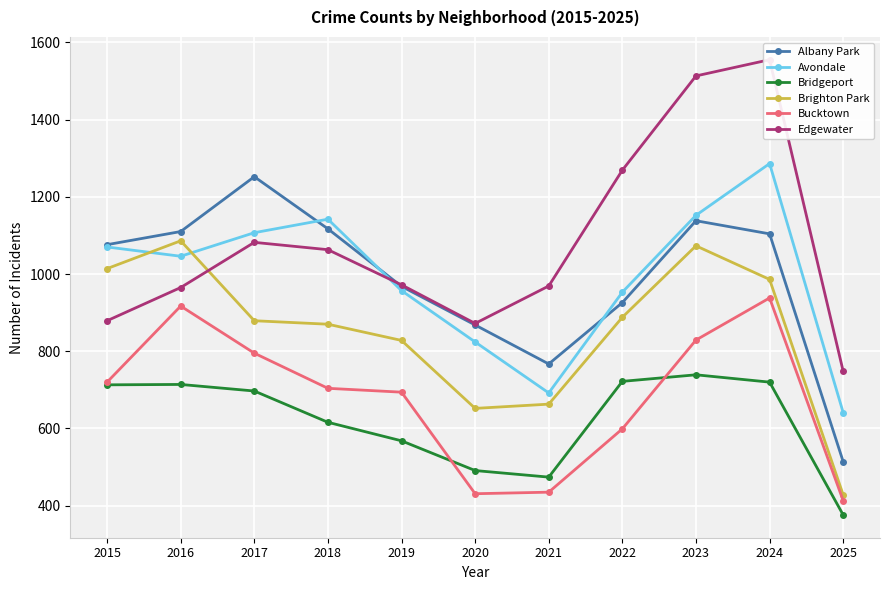

In Bucktown, how many points are lower than both neighbors (excluding endpoints)?

1